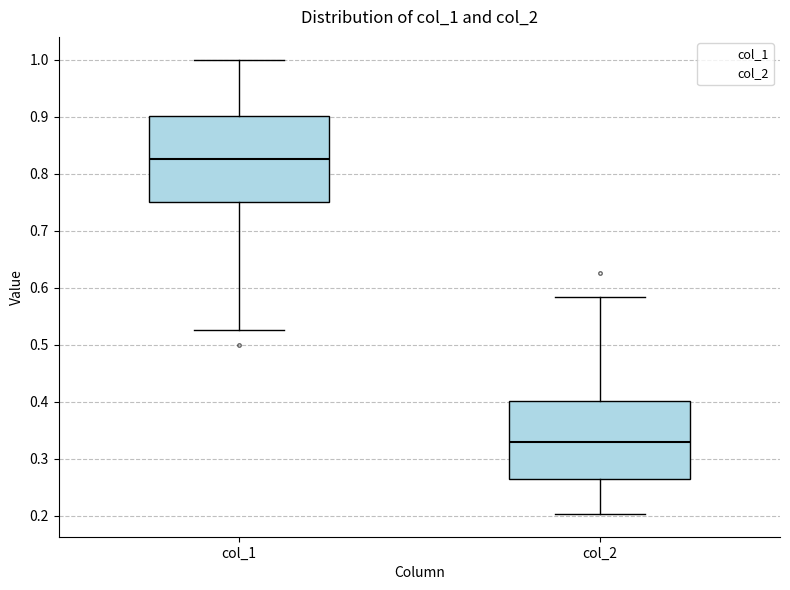

Where does the lower whisker of the box for col_2 end on the y-axis? The values are not printed on the chart, so give them approximately, as read against the axis.

0.20